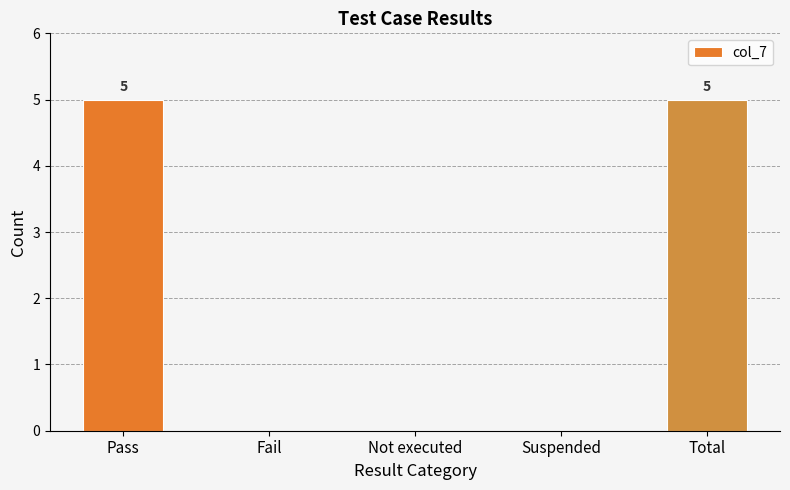

Which has a higher value, Fail or Total?

Total